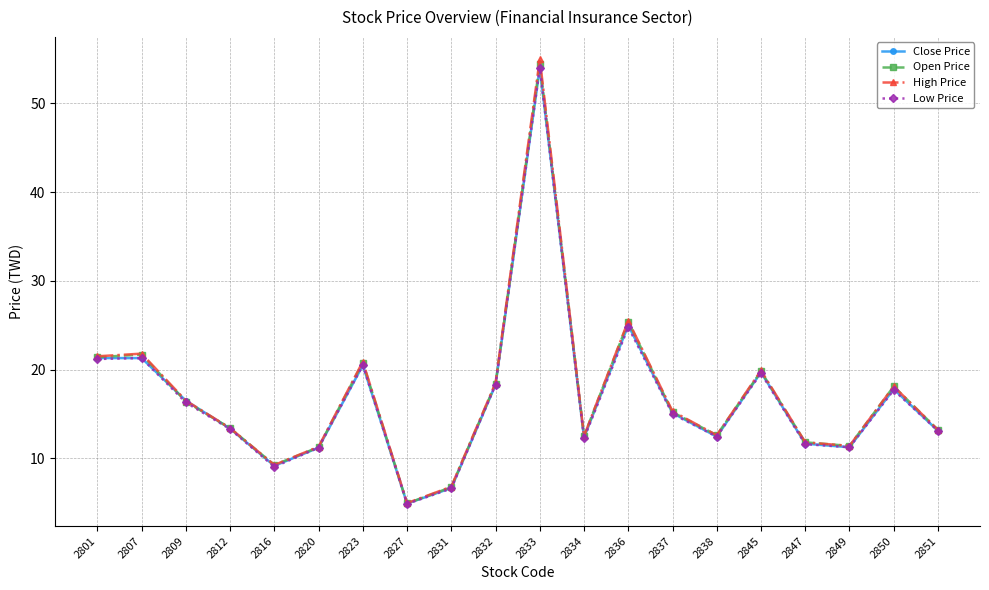

Where is the first local minimum for High Price?

2816